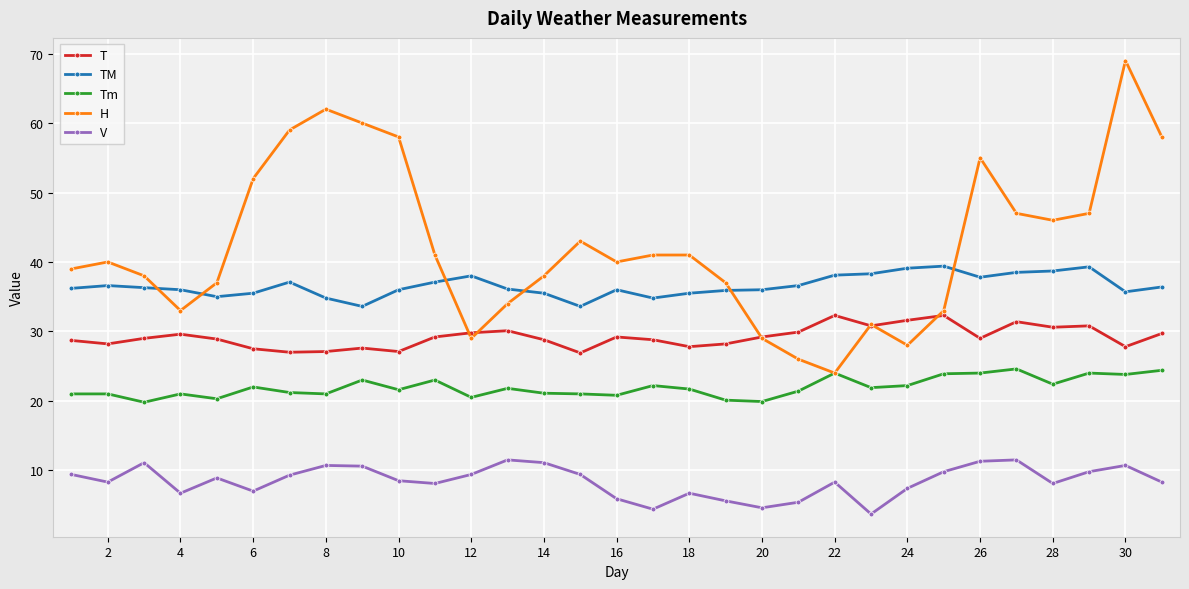

True or false: T and Tm cross at least once.

False